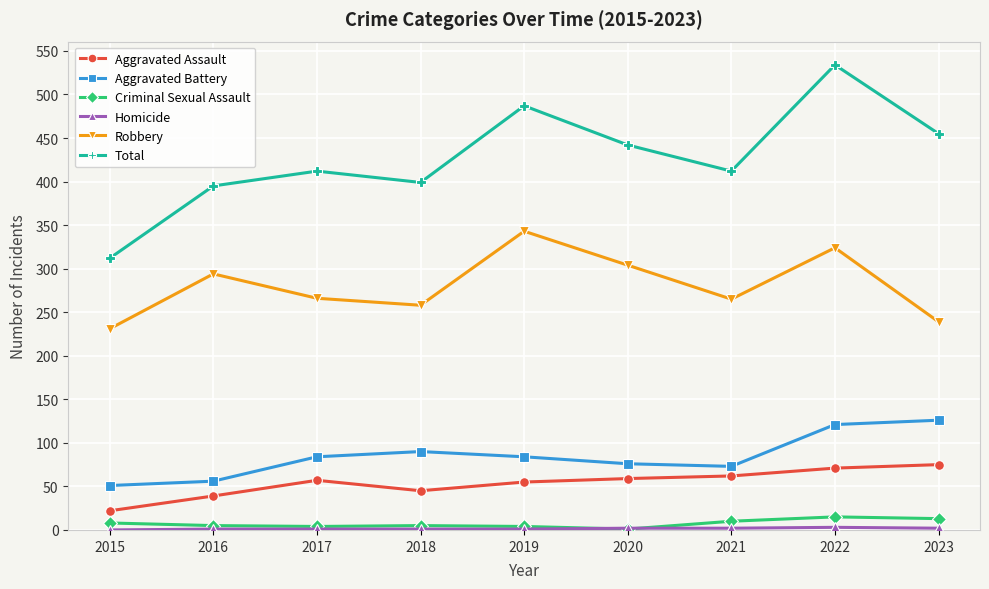

At how many categories does at least one series exceed 142?

9